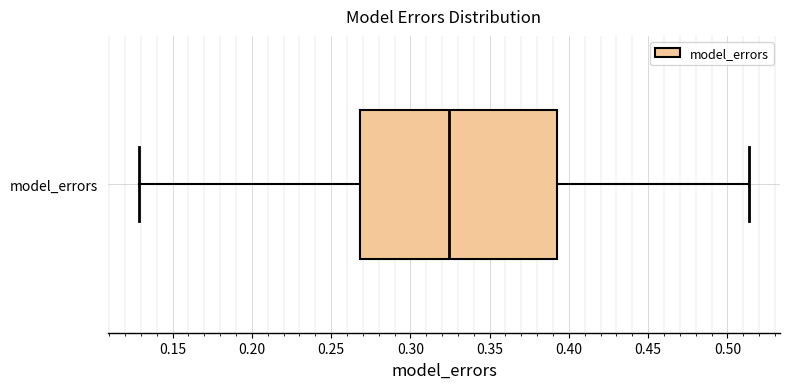

Where is the left edge of the box for model_errors on the x-axis? The values are not printed on the chart, so give them approximately, as read against the axis.

0.270